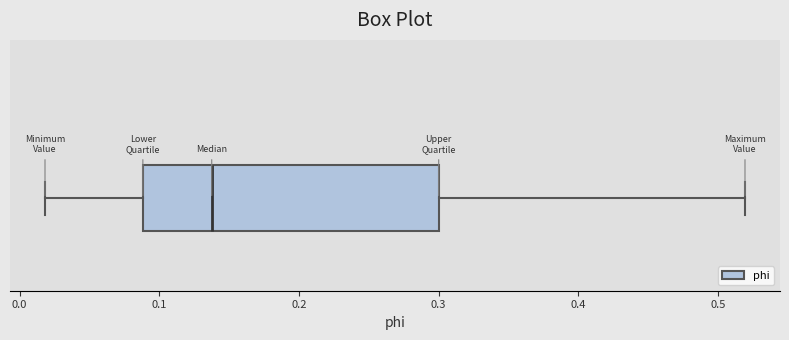

Transcribe this box plot: give where the median line is, the range the box spans, and where the two whiskers end, as read against the x-axis. The values are not printed on the chart, so give them approximately, as read against the axis.

median 0.14, box 0.09 to 0.30, whiskers 0.02 to 0.52